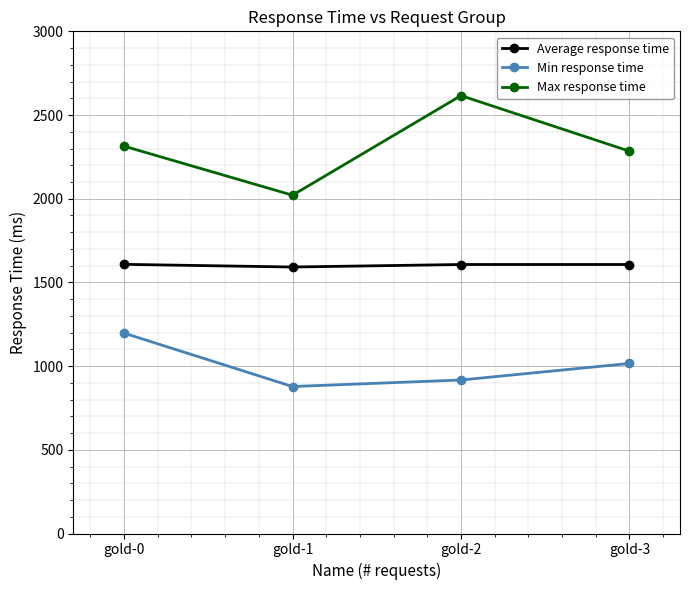

Is this an area chart (filled region under the line)?

No